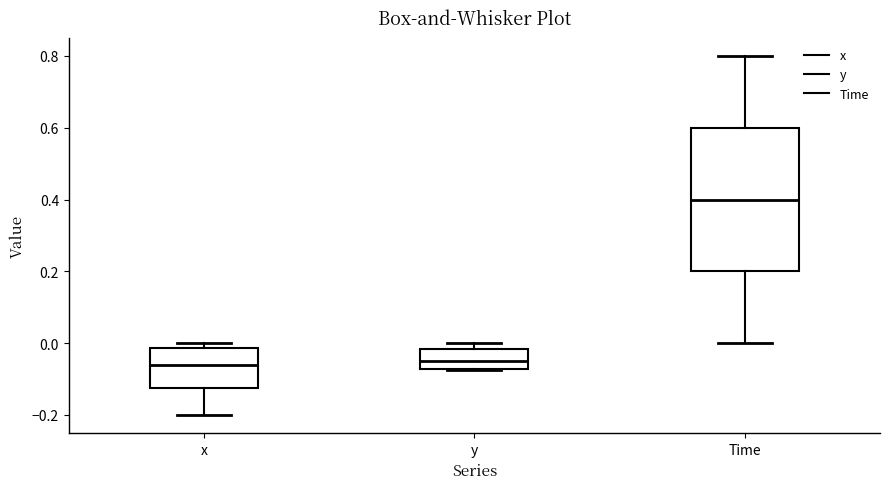

Where does the lower whisker of the box for Time end on the y-axis? The values are not printed on the chart, so give them approximately, as read against the axis.

0.00